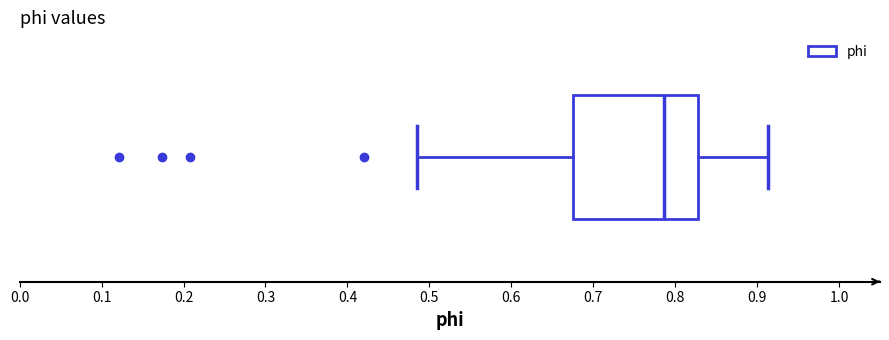

Where does the median line of the box sit on the x-axis? The values are not printed on the chart, so give them approximately, as read against the axis.

0.79